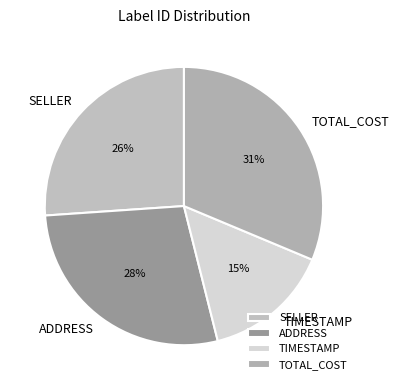

To the nearest percent, what is the combined percentage of SELLER and TOTAL_COST?

57%